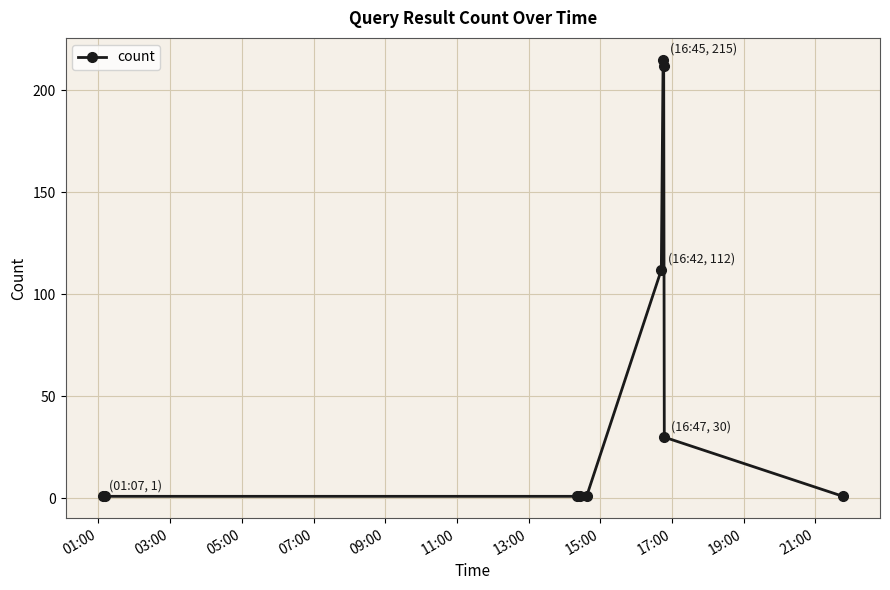

What is the average value?

58